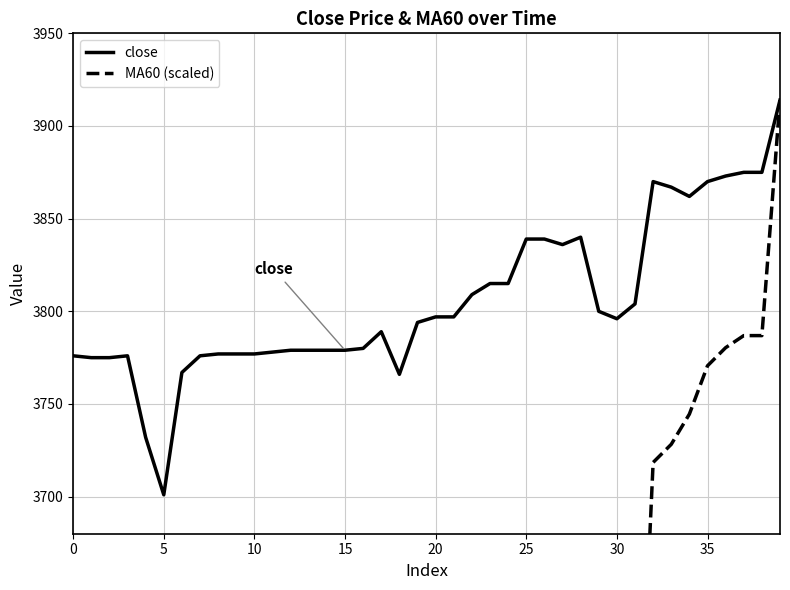

True or false: MA60 (scaled) has a value of 2965.6 at 13.

True